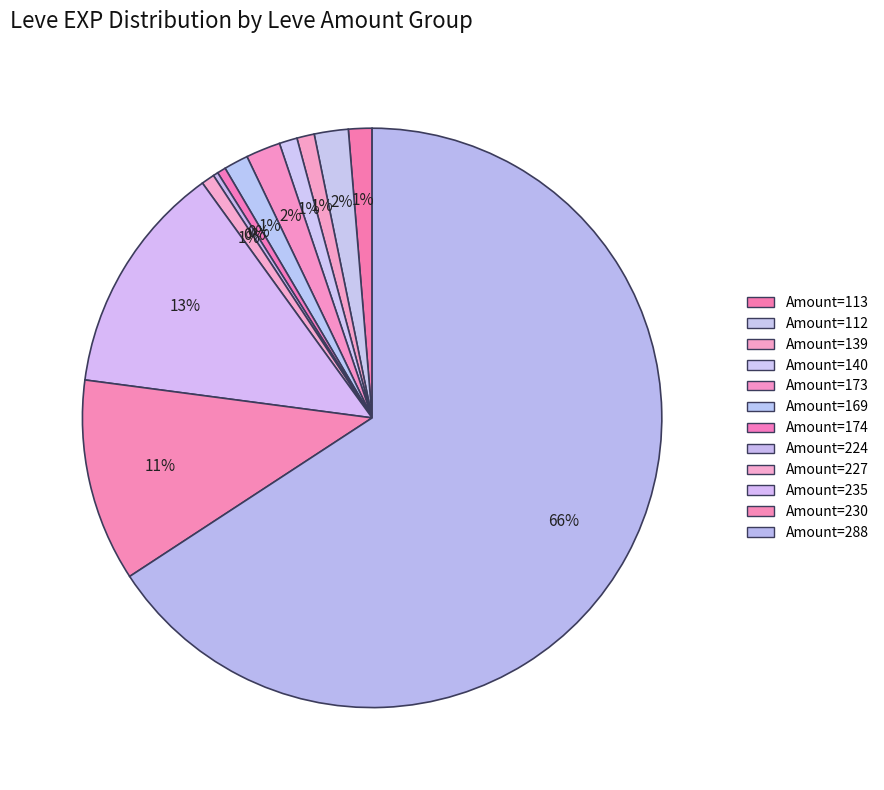

How many slices are in this pie chart?

12